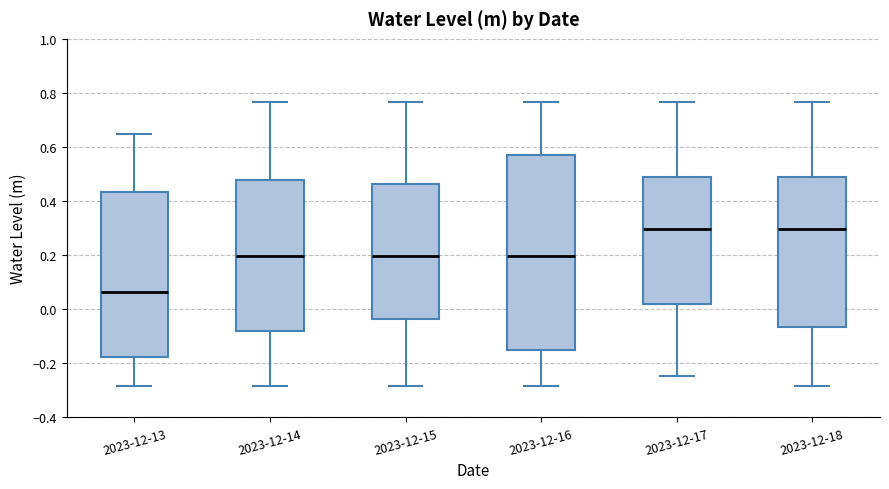

Comparing the boxes themselves (not the whiskers), which one is the tallest?

2023-12-16